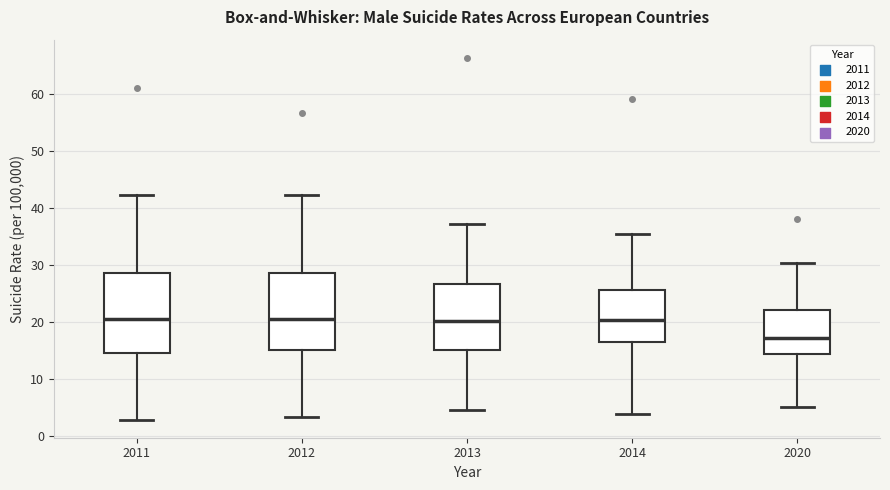

Which box's median line is the lowest?

2020